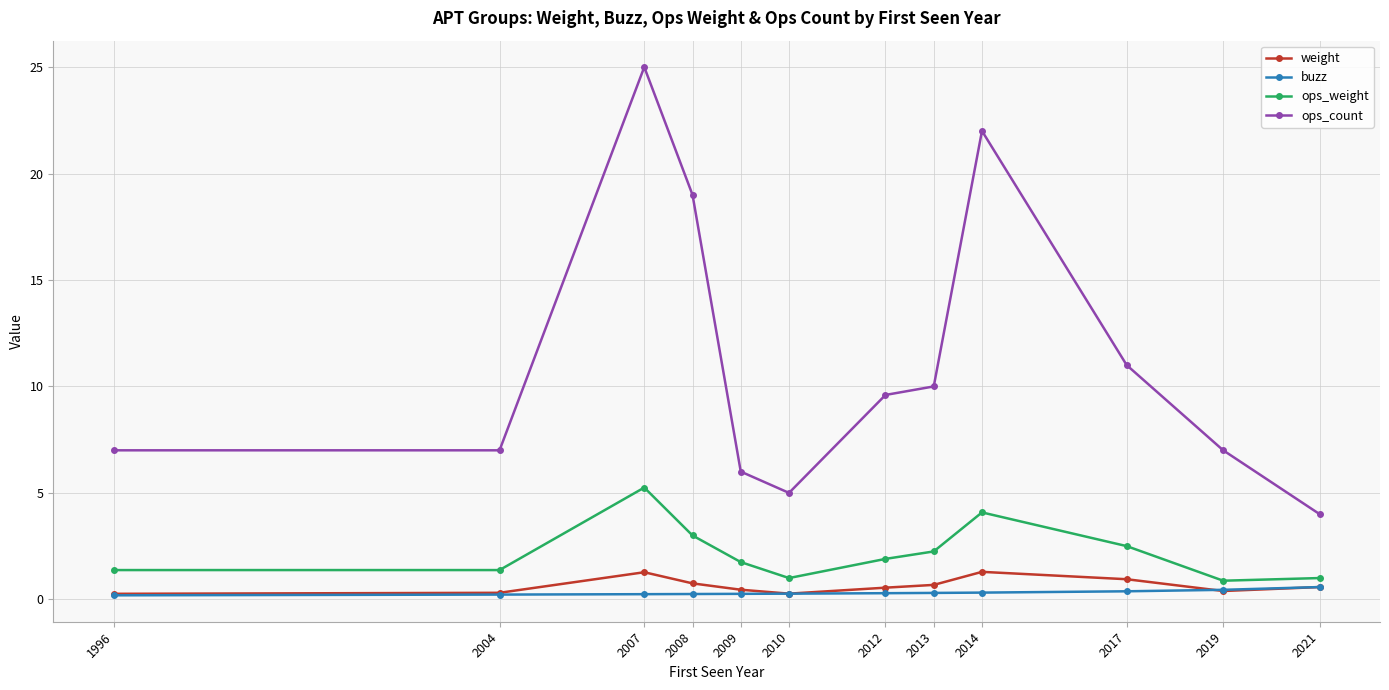

What is the value of the buzz point at the 7th from the left?

0.3